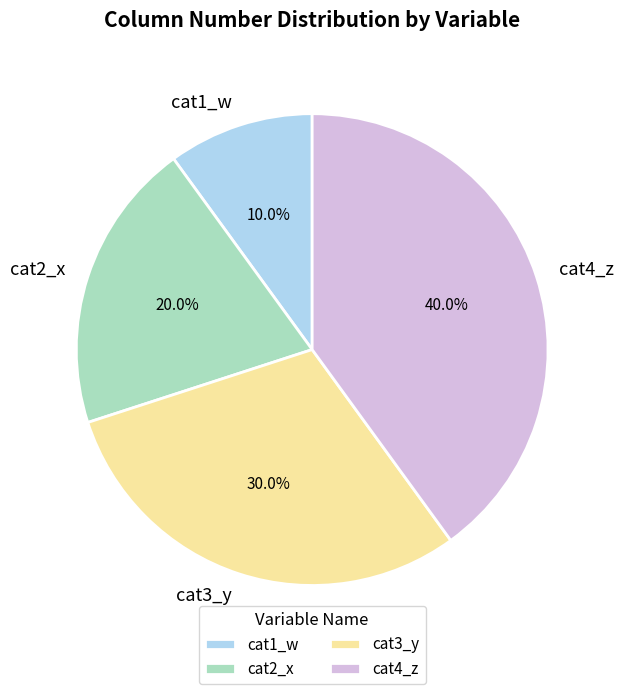

Count the number of slices in the pie.

4